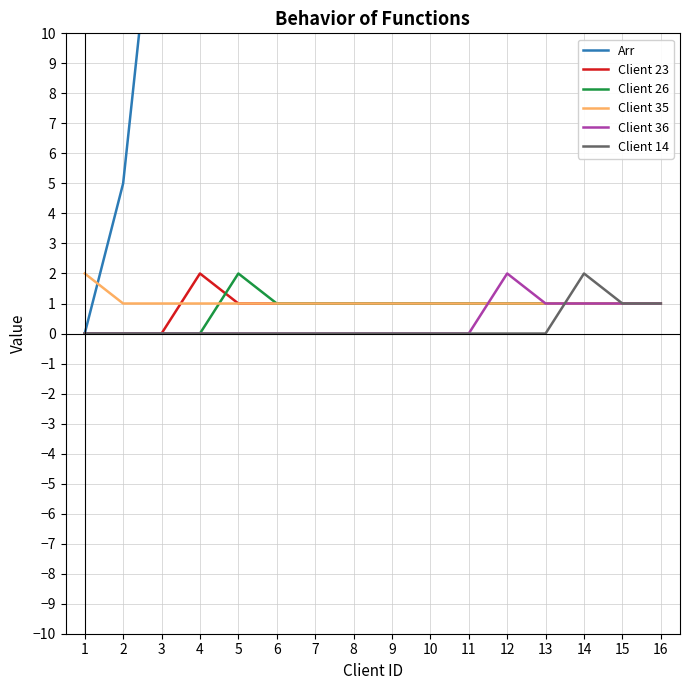

What is the difference between the highest and lowest values at 10?

95